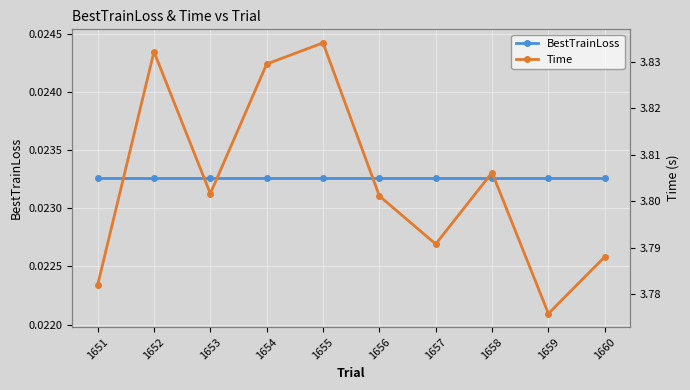

What is the maximum value for Time?

3.8